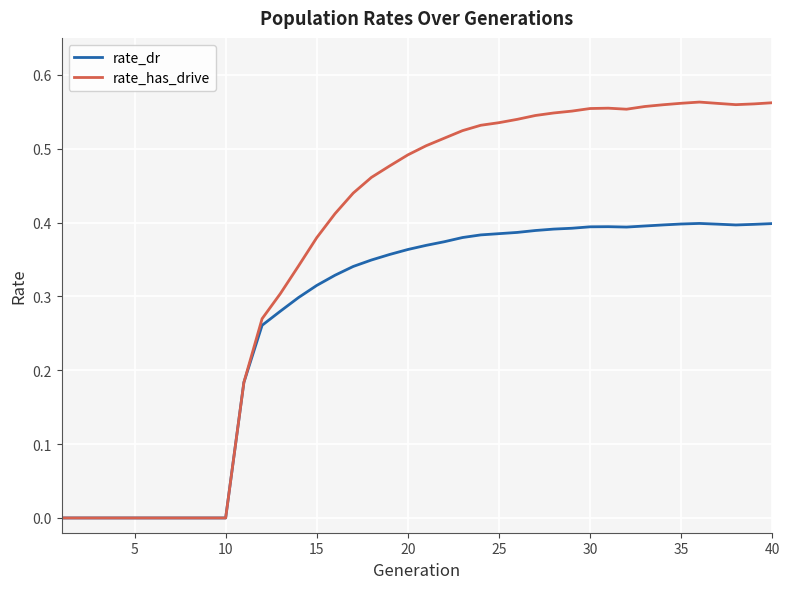

Which series has the largest total across all categories?

rate_has_drive